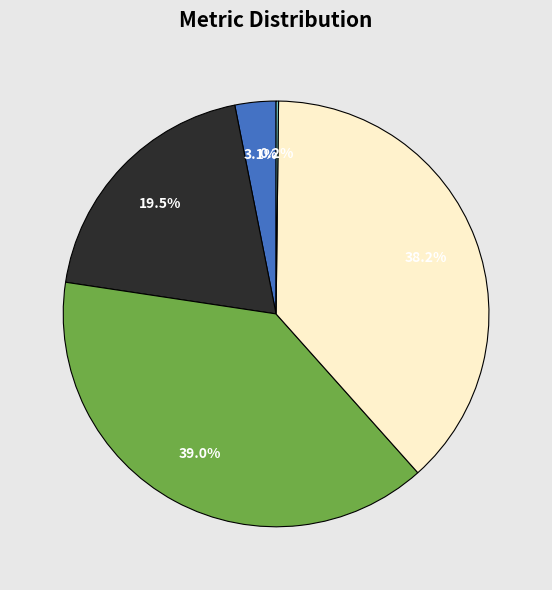

Approximately how many times larger is the value at Training Time compared to MAPE?

2.0